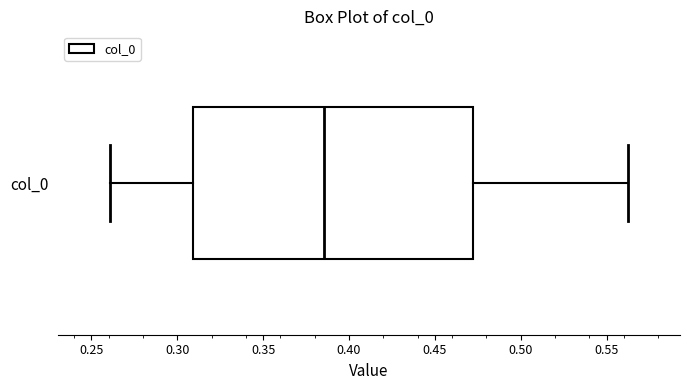

Read this box plot against the x-axis: the position of the median line, the range covered by the box, and the ends of both whiskers. The values are not printed on the chart, so give them approximately, as read against the axis.

median 0.385, box 0.310 to 0.470, whiskers 0.260 to 0.565